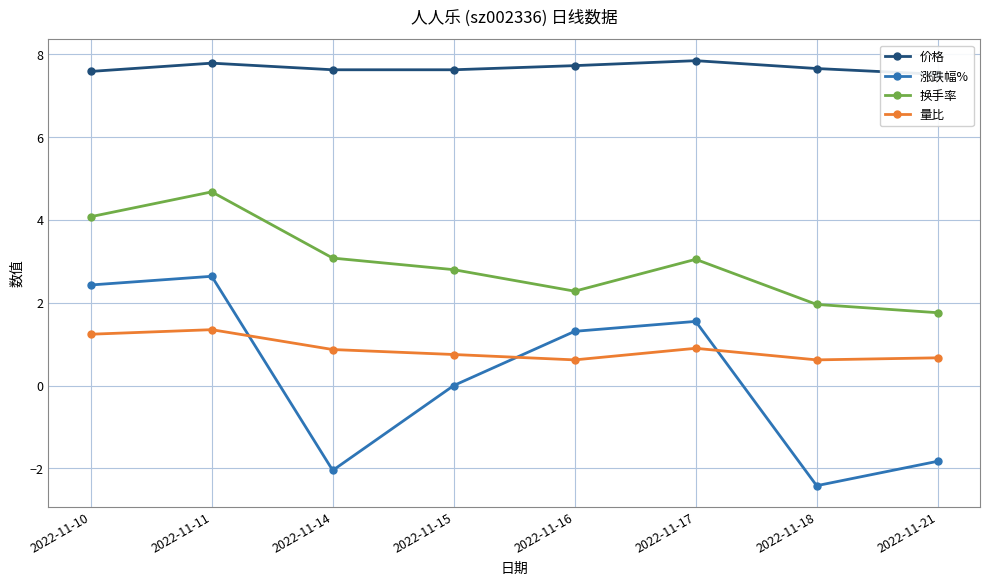

Which category has the lowest value across all series?

2022-11-18